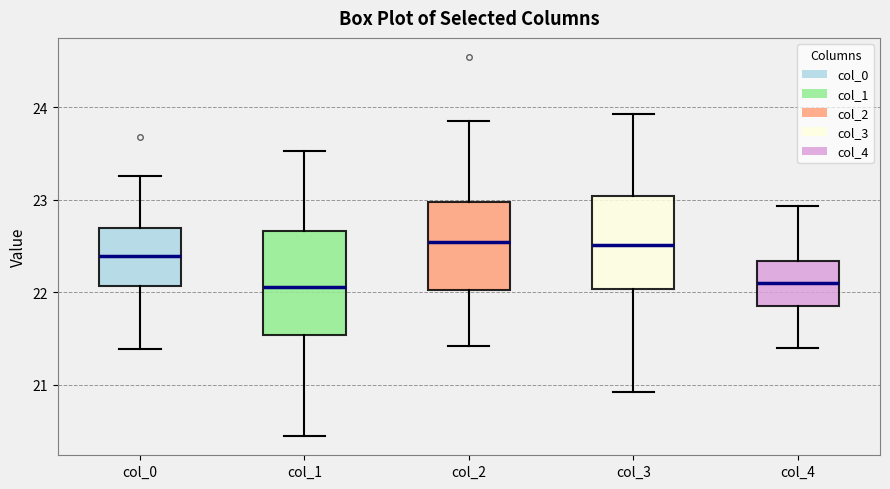

Which box is the tallest, from its lower edge to its upper edge?

col_1